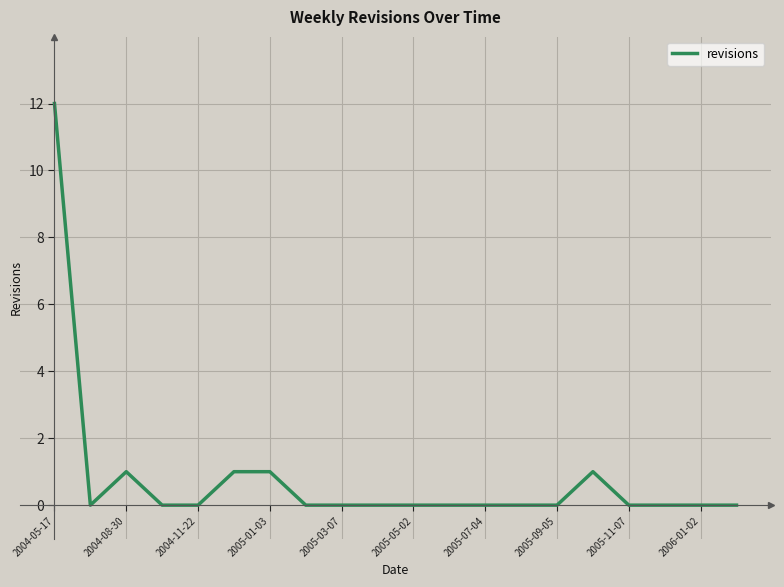

Reading left to right, what are all the values shown in this chart?

12	0	1	0	0	1	1	0	0	0	0	0	0	0	0	1	0	0	0	0